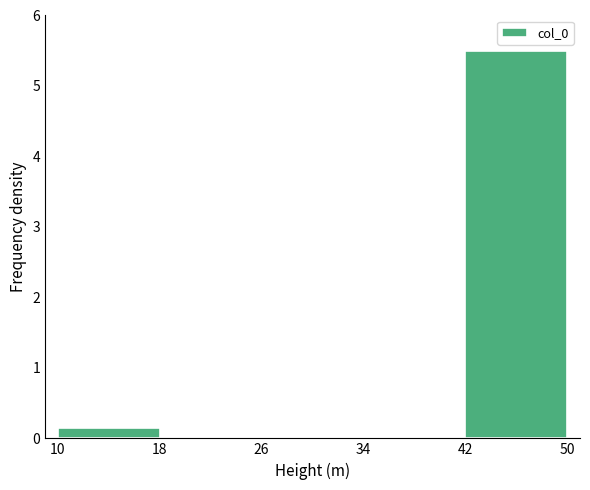

Reading left to right, transcribe this chart: for each bar, give the range it covers on the x-axis and its height. The values are not printed on the chart, so give them approximately, as read against the axis.

10 to 18: 0.1
18 to 26: 0
26 to 34: 0
34 to 42: 0
42 to 50: 5.5